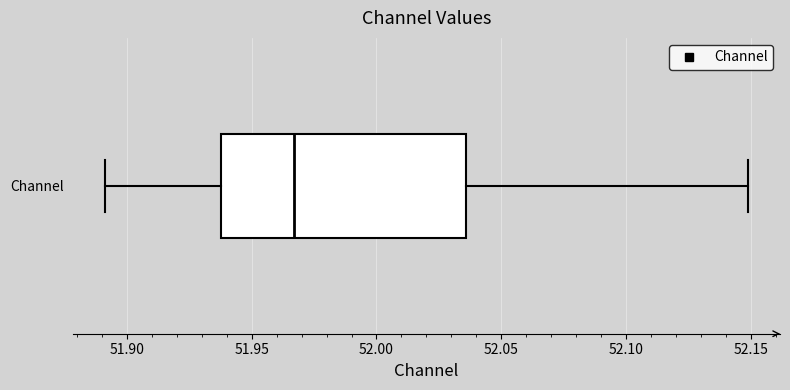

Transcribe this box plot: give where the median line is, the range the box spans, and where the two whiskers end, as read against the x-axis. The values are not printed on the chart, so give them approximately, as read against the axis.

median 51.965, box 51.940 to 52.035, whiskers 51.890 to 52.150